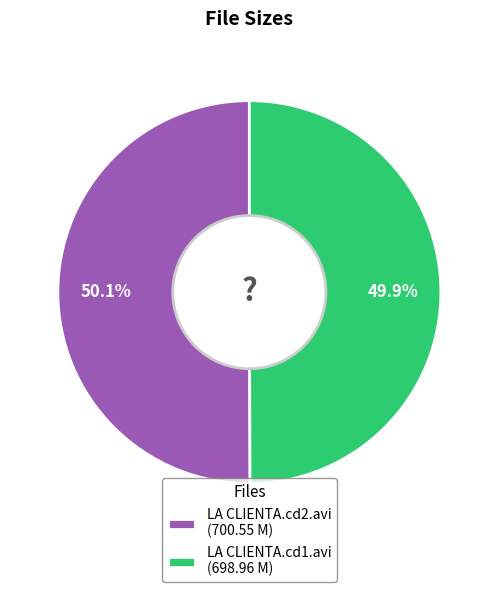

The LA CLIENTA.cd1.avi slice represents 64% of the pie. True or false?

False